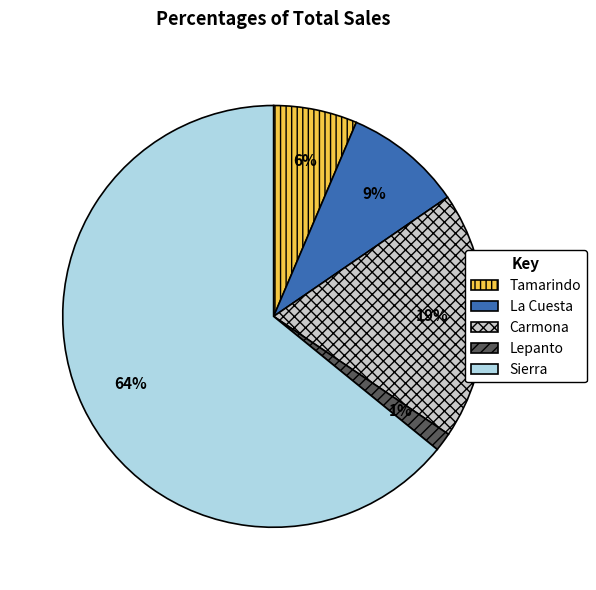

Does Carmona represent more than half of the total?

No